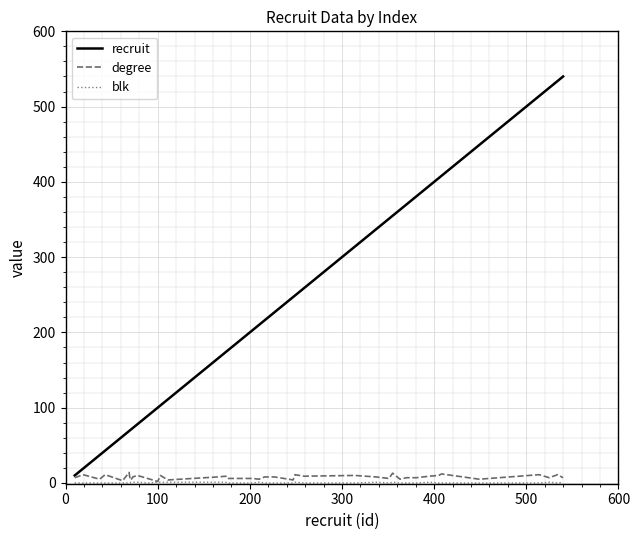

Does the chart display data point markers on the line(s)?

No